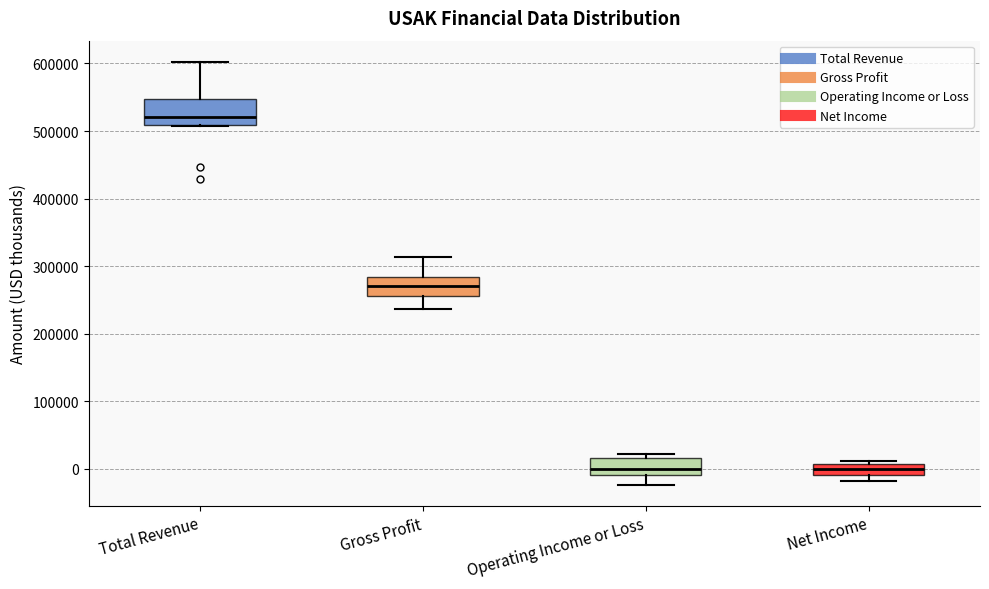

Reading left to right, read every box against the y-axis: the position of its median line, the range the box covers, and the ends of its whiskers. The values are not printed on the chart, so give them approximately, as read against the axis.

Total Revenue: median 520000, box 510000 to 550000, whiskers 510000 to 600000
Gross Profit: median 270000, box 260000 to 280000, whiskers 240000 to 310000
Operating Income or Loss: median 0, box -10000 to 20000, whiskers -20000 to 20000 (just above the box's upper edge)
Net Income: median 0, box -10000 to 10000, whiskers -20000 to 10000 (just above the box's upper edge)